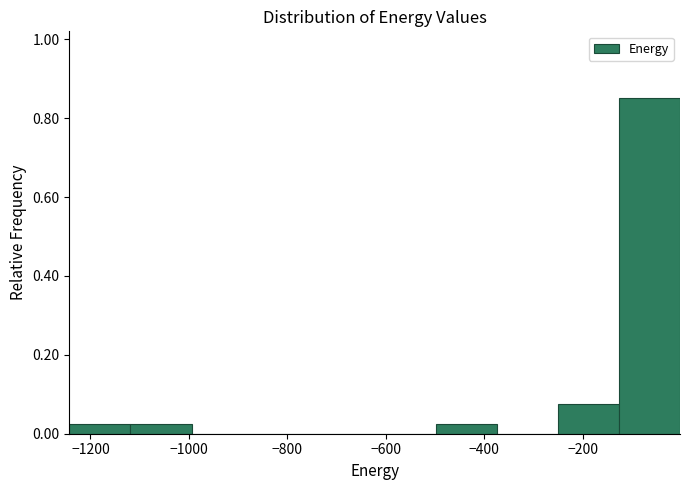

What is the height of the bar covering -120 to 0 on the x-axis? Neither the bar edges nor the heights are printed on the chart, so give them approximately, as read against the axes.

0.86